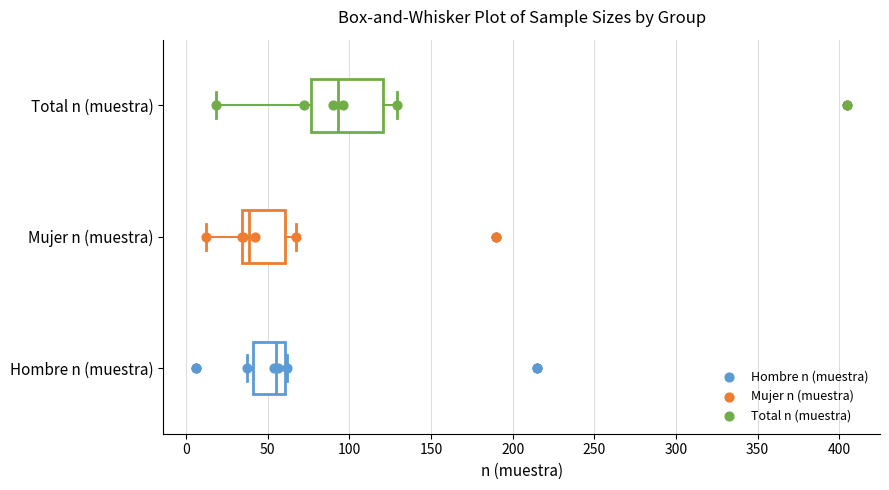

Which box has the furthest to the right median line?

Total n (muestra)